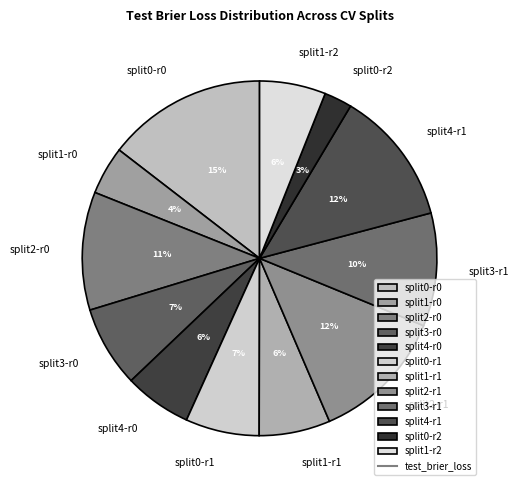

To the nearest percent, what portion does split0-r0 represent?

15%